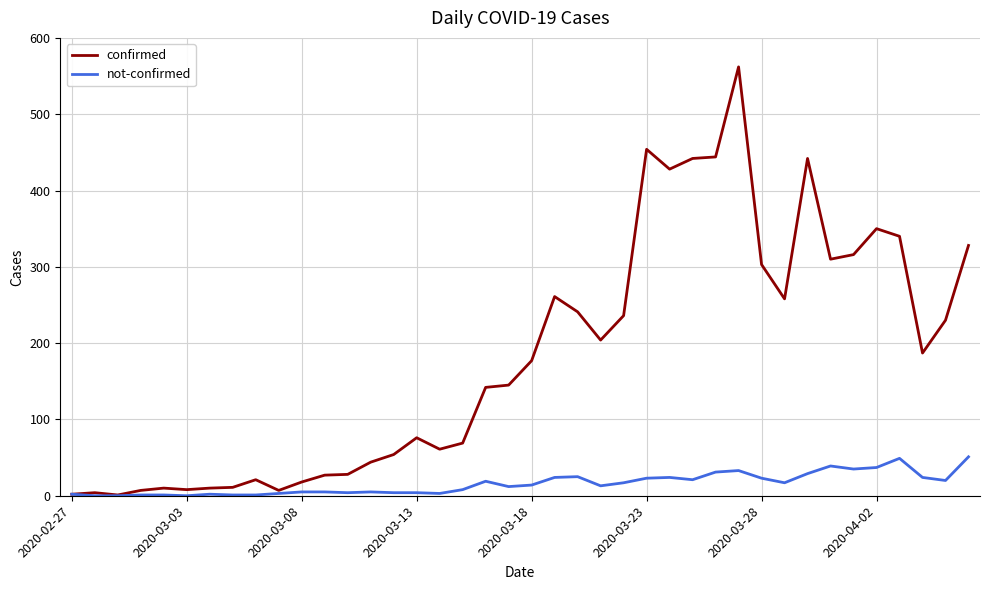

Count the number of data series in this chart.

2